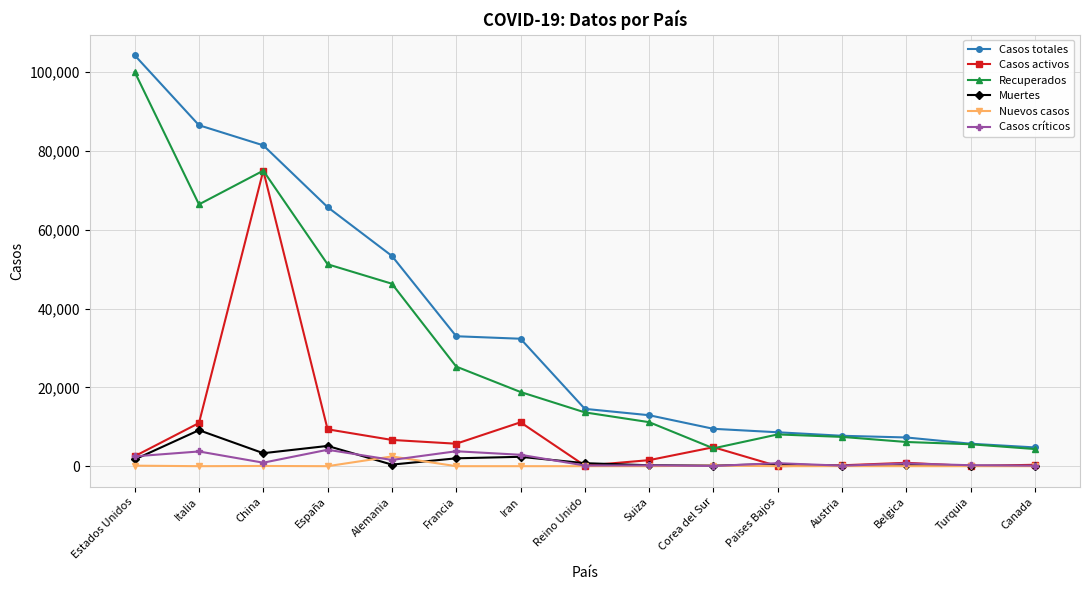

What is the spread (max minus min) of values at Canada?

4757